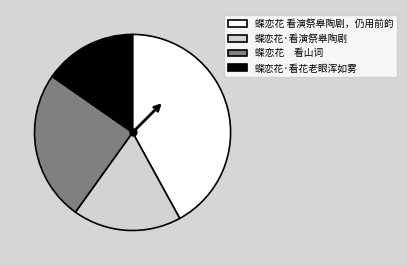

Which has a higher value, 蝶恋花·看花老眼浑如雾 or 蝶恋花 看山词?

蝶恋花 看山词